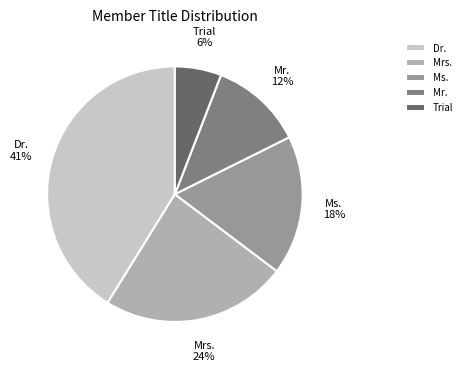

Is the sum of Ms. and Mr. greater than half?

No